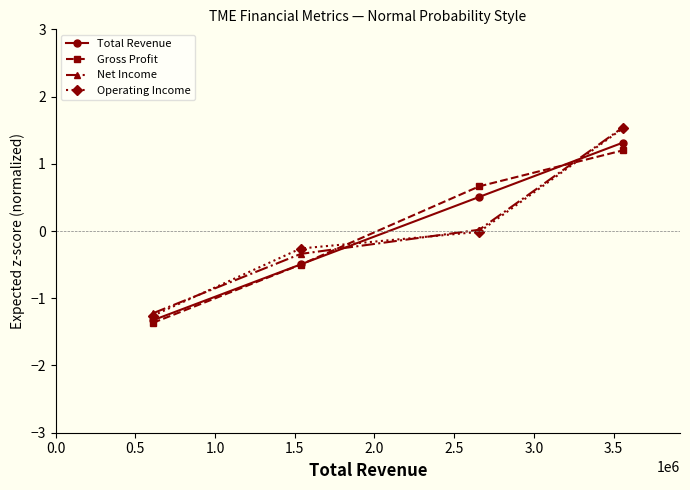

True or false: Gross Profit has more than 1 points higher than both neighbors.

False